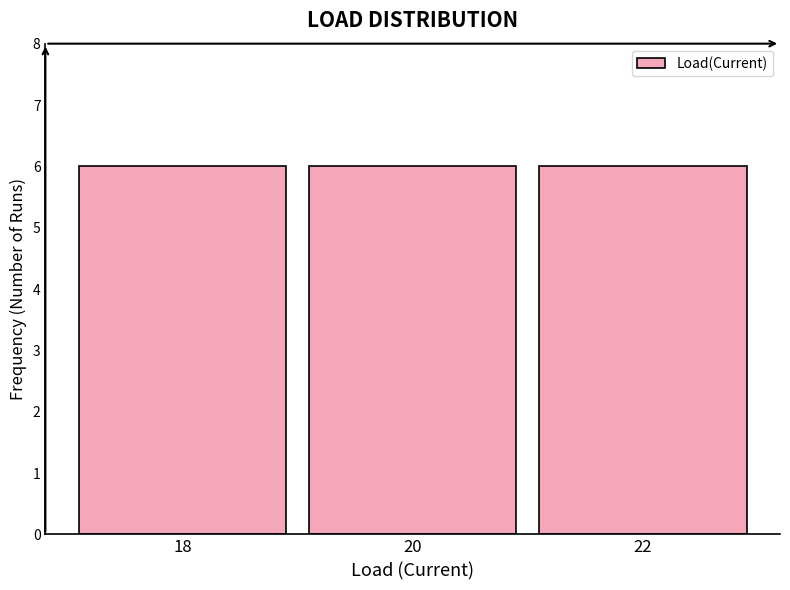

How tall is the bar that spans 19 to 21 on the x-axis? The values are not printed on the chart, so give them approximately, as read against the axis.

6